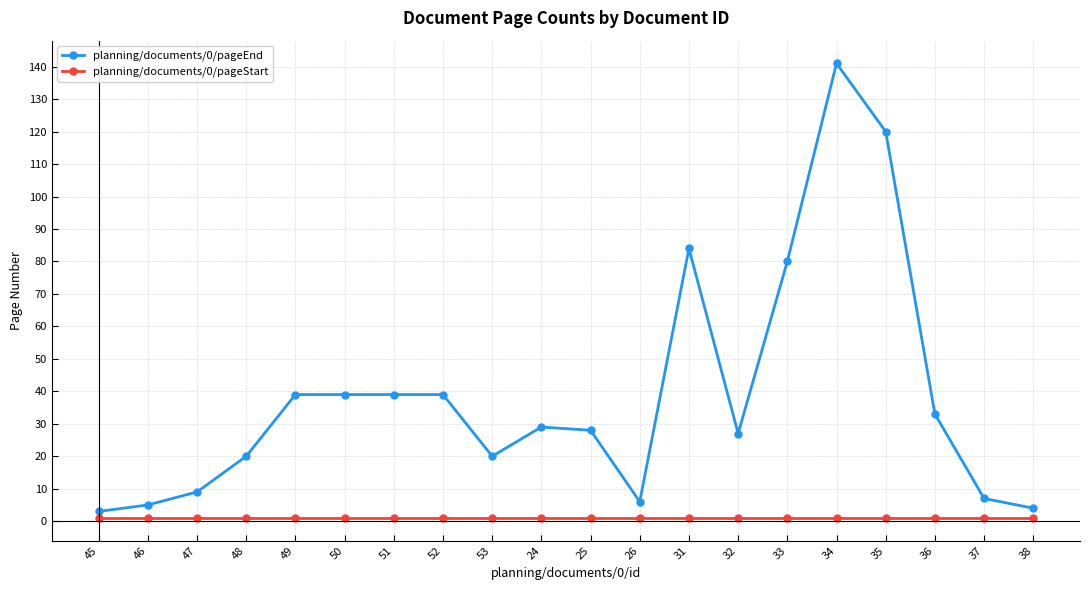

True or false: planning/documents/0/pageStart and planning/documents/0/pageEnd cross at least once.

False